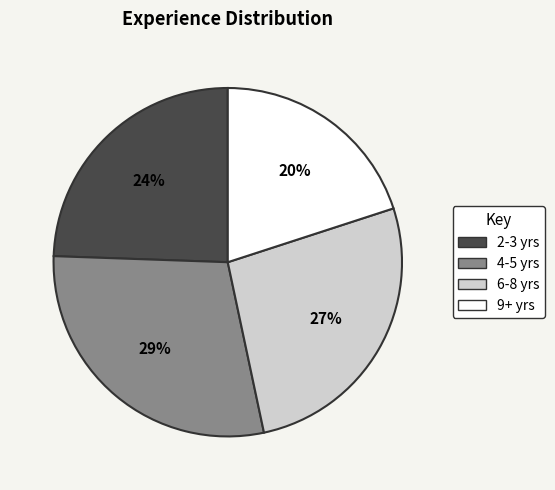

Is there a majority slice in this chart?

No